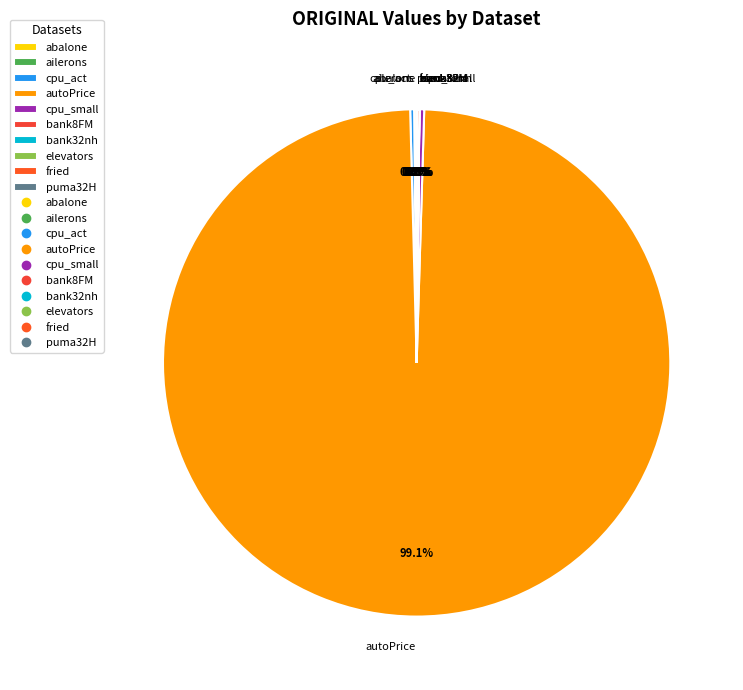

Which has a higher value, autoPrice or cpu_small?

autoPrice